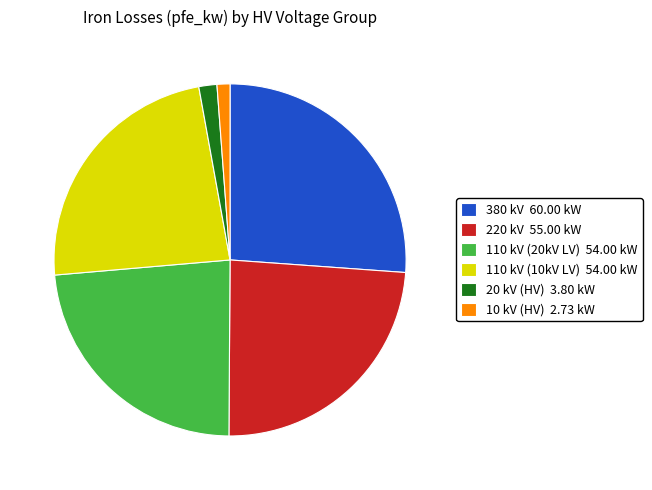

What is the largest slice in the pie chart?

380 kV 60.00 kW